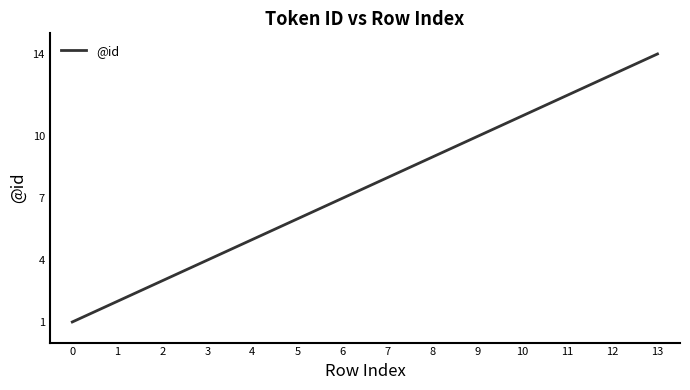

True or false: the data shows 5 at 12.

False